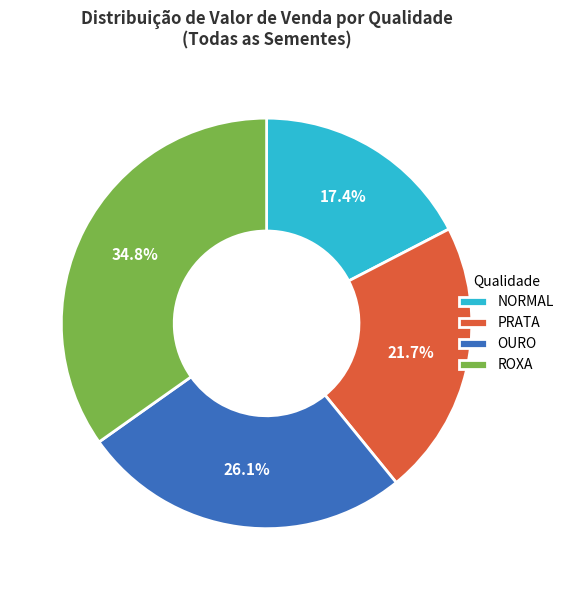

What percentage is the ROXA slice, to the nearest percent?

35%